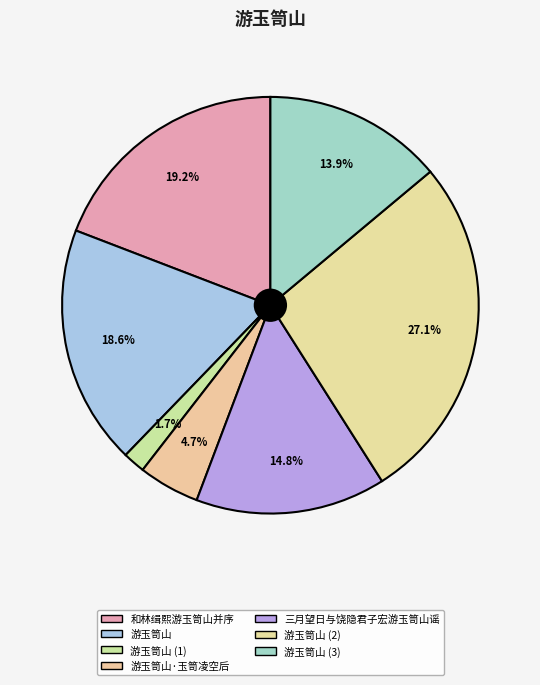

How many slices are in this pie chart?

7